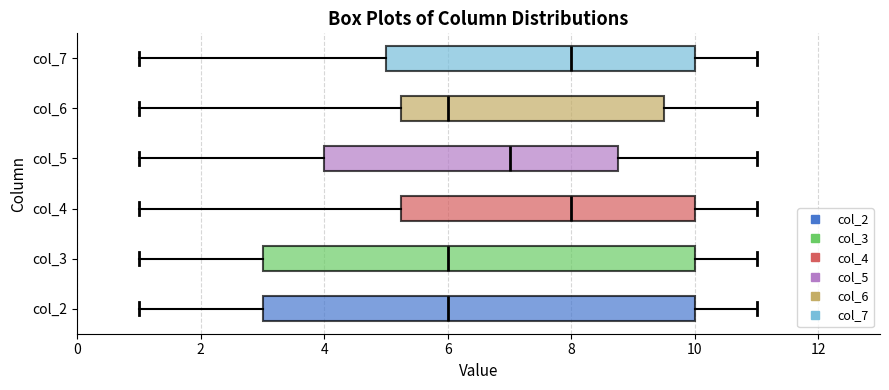

Reading bottom to top, transcribe this box plot: for each box, give where its median line is, the range the box spans, and where its two whiskers end, as read against the x-axis. The values are not printed on the chart, so give them approximately, as read against the axis.

col_2: median 6.0, box 3.0 to 10.0, whiskers 1.0 to 11.0
col_3: median 6.0, box 3.0 to 10.0, whiskers 1.0 to 11.0
col_4: median 8.0, box 5.2 to 10.0, whiskers 1.0 to 11.0
col_5: median 7.0, box 4.0 to 8.8, whiskers 1.0 to 11.0
col_6: median 6.0, box 5.2 to 9.6, whiskers 1.0 to 11.0
col_7: median 8.0, box 5.0 to 10.0, whiskers 1.0 to 11.0